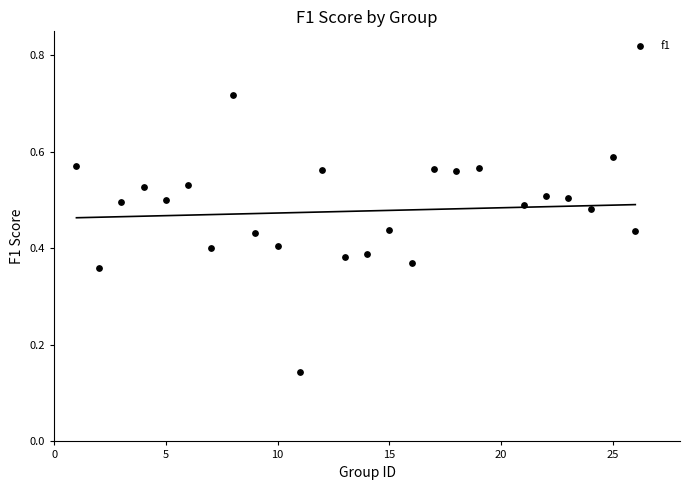

What is the range of X values (max minus min)?

25.0